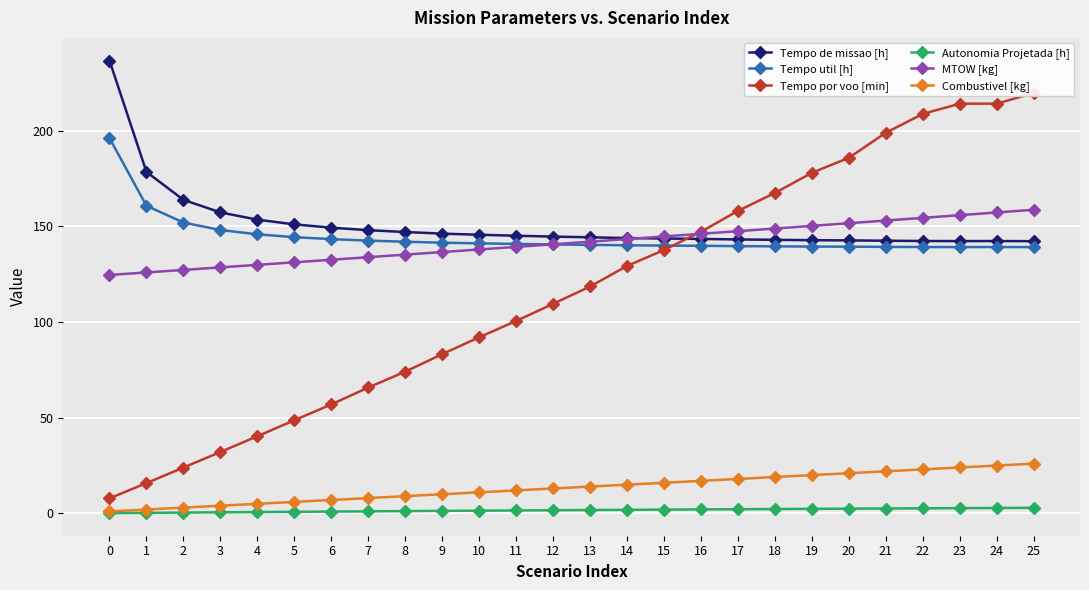

What is the approximate value of Tempo util [h] at 2?

152.0